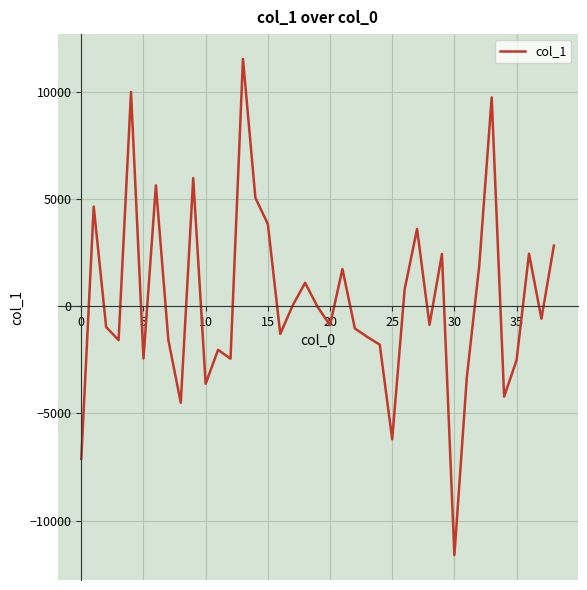

What is the difference between the maximum and minimum values?

23137.0